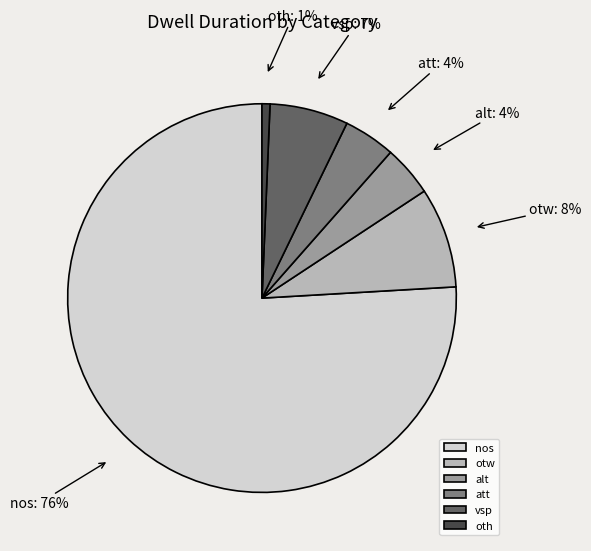

Between otw and oth, which is larger?

otw